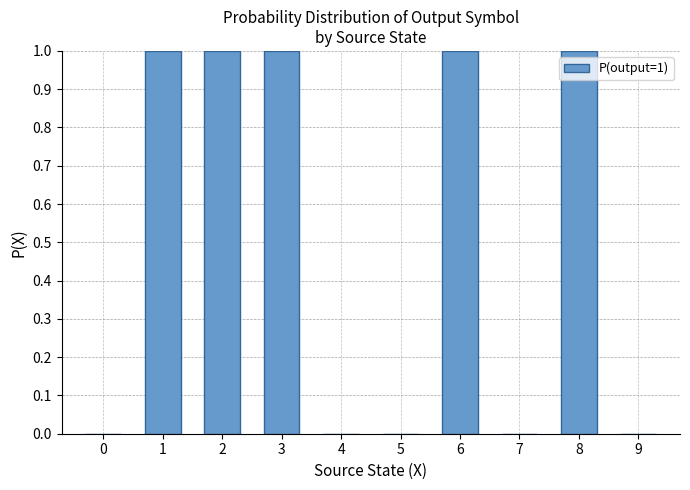

What is the ratio of the value at 6 to the value at 1?

1.0